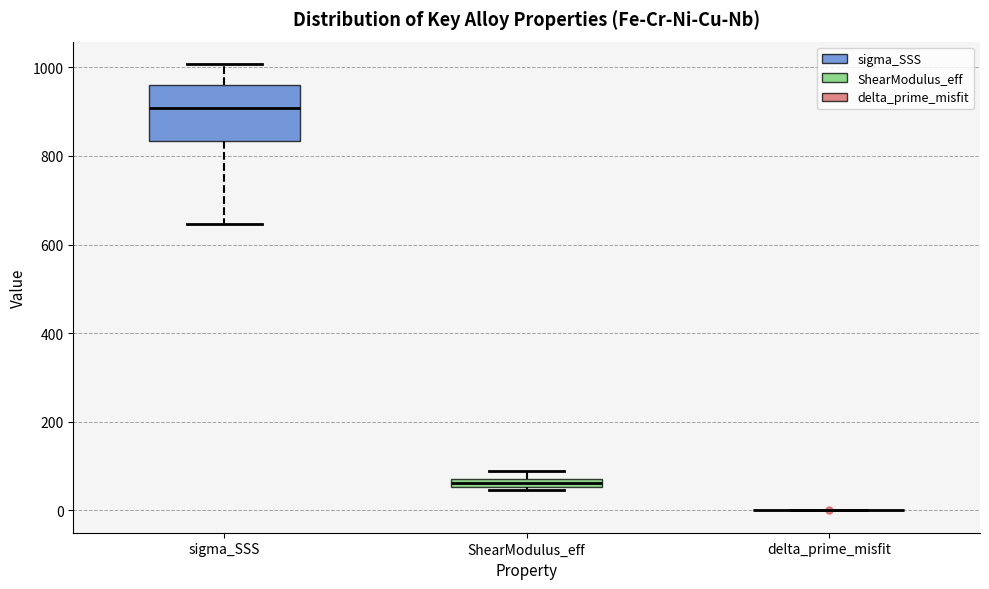

Where is the lower edge of the box for ShearModulus_eff on the y-axis? The values are not printed on the chart, so give them approximately, as read against the axis.

60